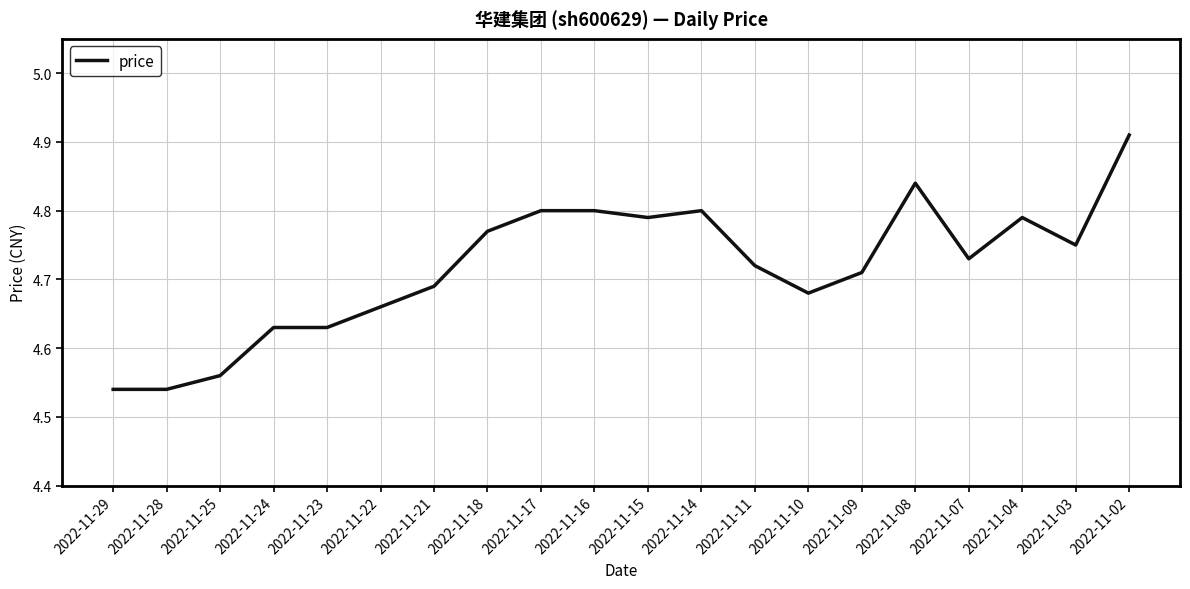

Is this an area chart (filled region under the line)?

No